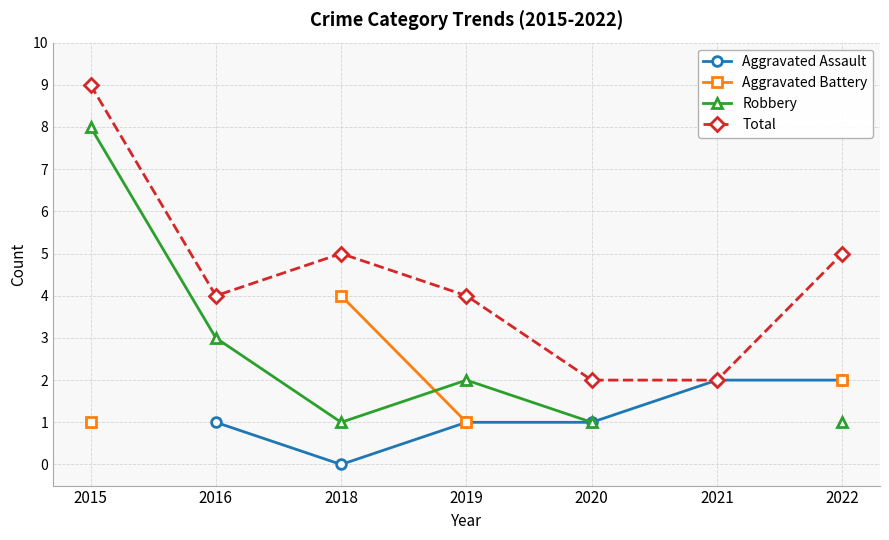

What is the value of the Aggravated Assault point at the 5th from the left?

1.0